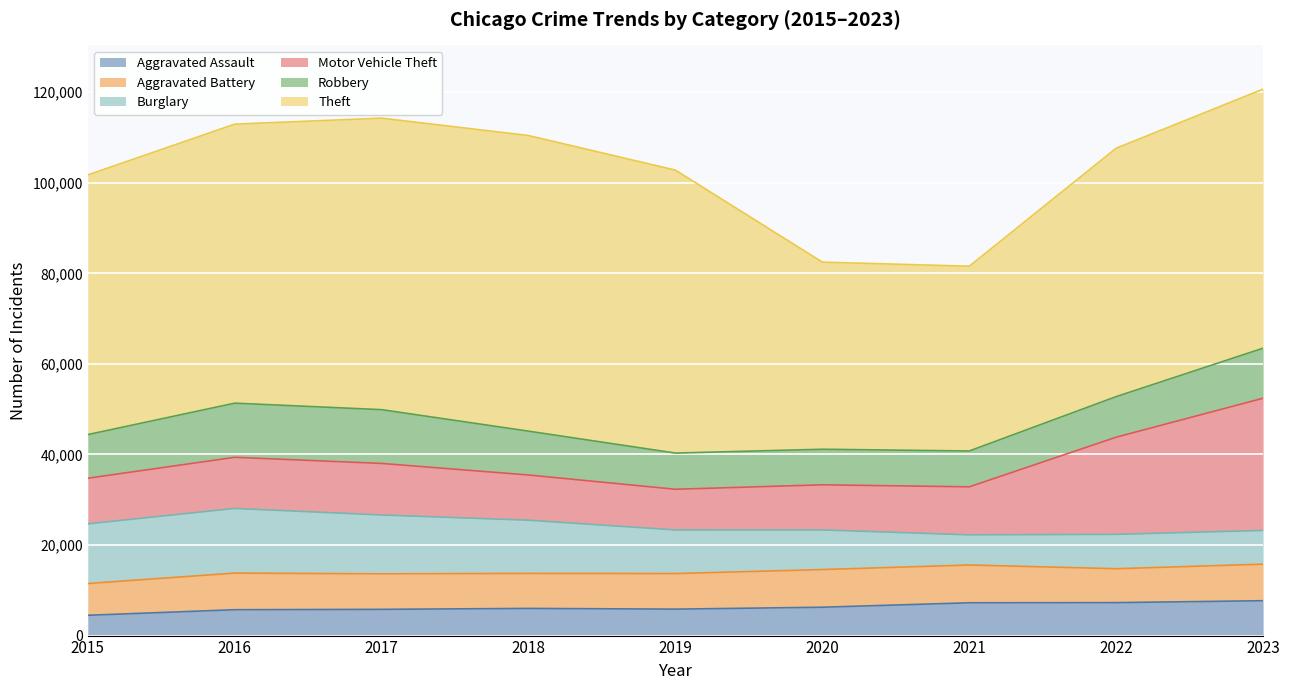

Is it true that Aggravated Battery equals 7488 at 2022?

True